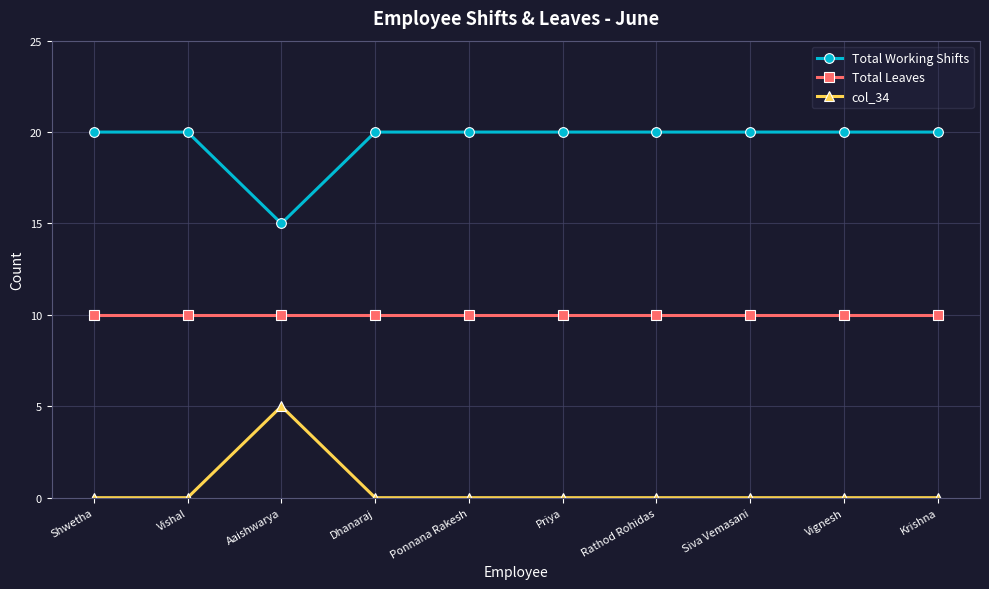

Read the Total Working Shifts value at Priya.

20